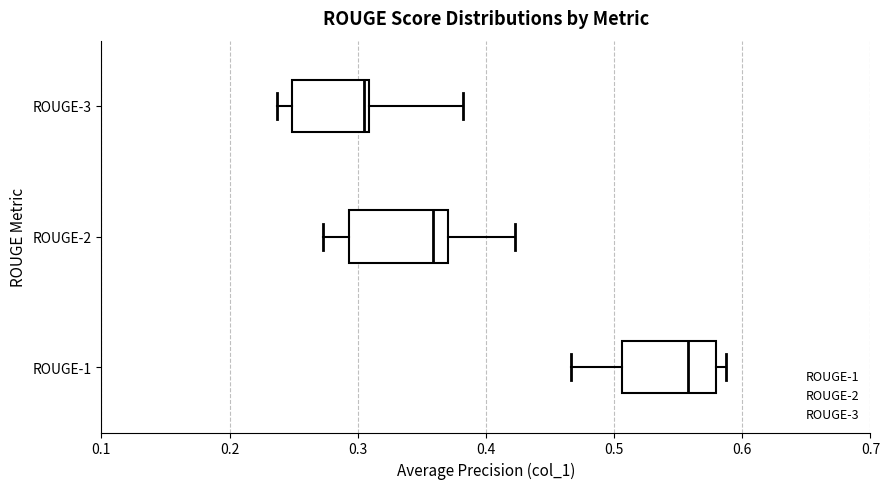

Where does the median line of the box for ROUGE-3 sit on the x-axis? The values are not printed on the chart, so give them approximately, as read against the axis.

0.30